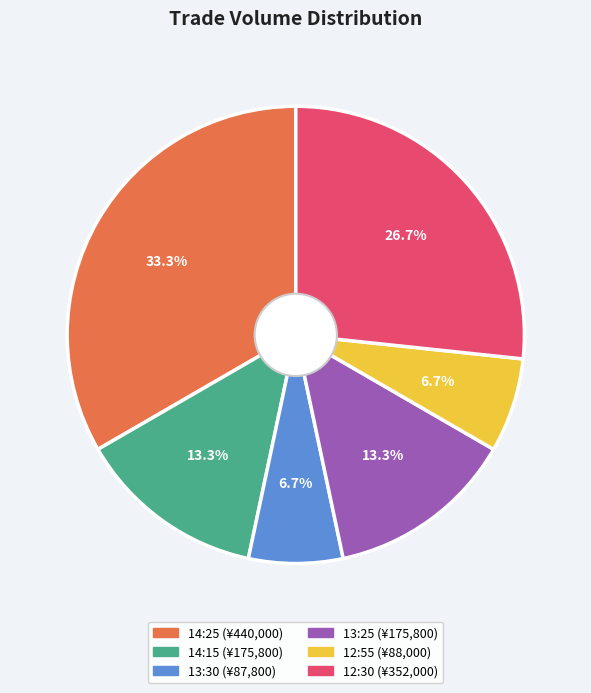

Between 13:30 and 13:25, which is larger?

13:25